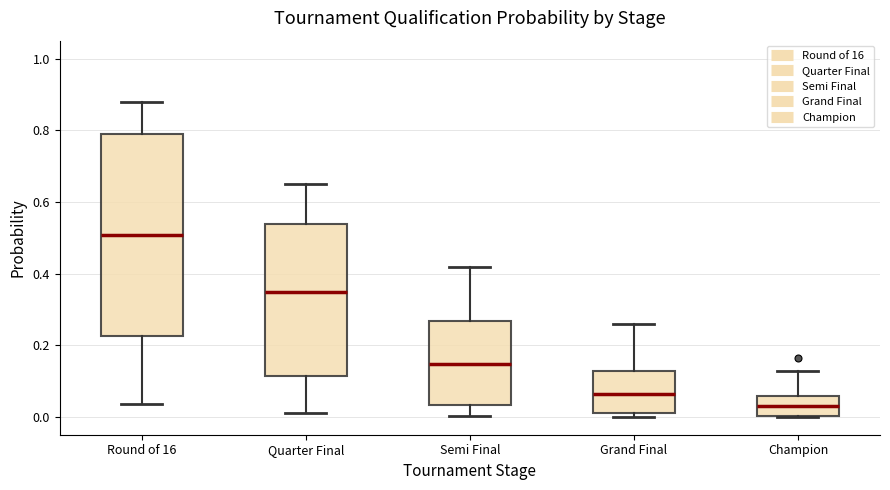

Which box has the highest median line?

Round of 16